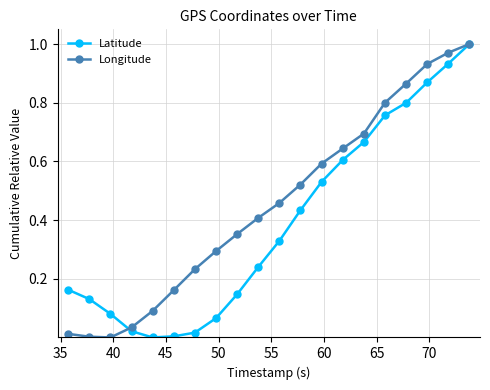

In Longitude, how many points are lower than both neighbors (excluding endpoints)?

1